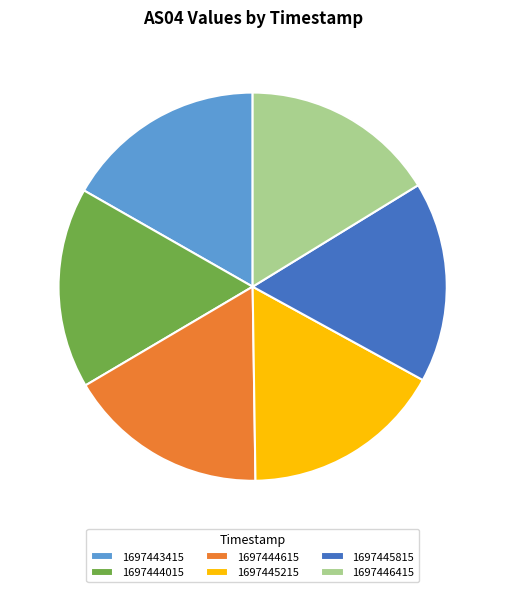

Is the sum of 1697444015 and 1697446415 greater than half?

No